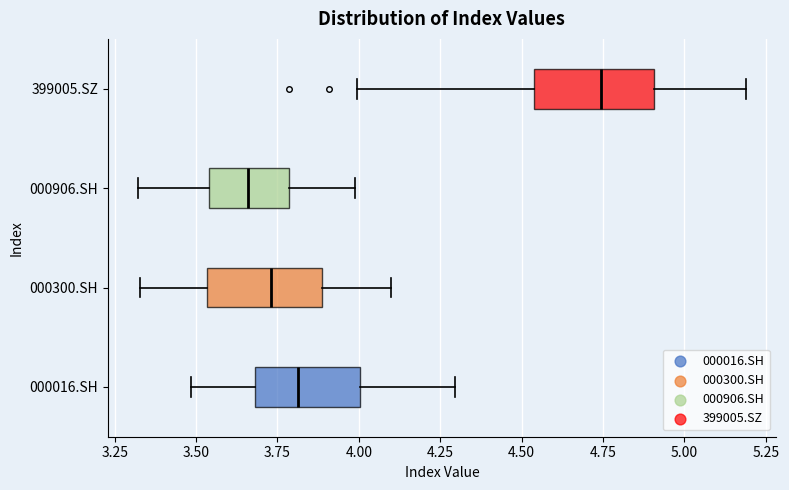

Reading bottom to top, transcribe this box plot: for each box, give where its median line is, the range the box spans, and where its two whiskers end, as read against the x-axis. The values are not printed on the chart, so give them approximately, as read against the axis.

000016.SH: median 3.80, box 3.70 to 4.00, whiskers 3.50 to 4.30
000300.SH: median 3.75, box 3.55 to 3.90, whiskers 3.35 to 4.10
000906.SH: median 3.65, box 3.55 to 3.80, whiskers 3.30 to 4.00
399005.SZ: median 4.75, box 4.55 to 4.90, whiskers 4.00 to 5.20